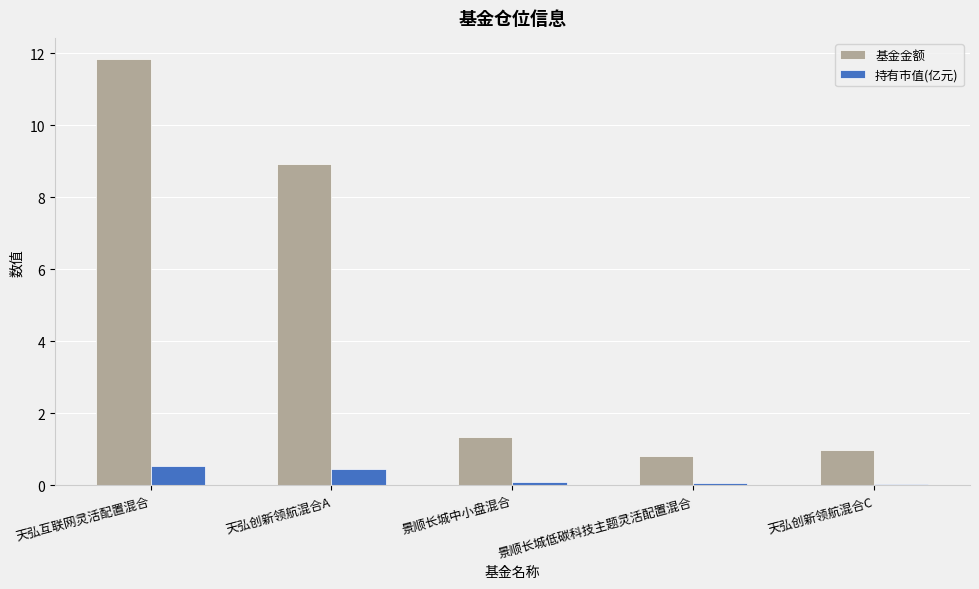

The 基金金额 series shows 1.4 at 天弘创新领航混合C. True or false?

False